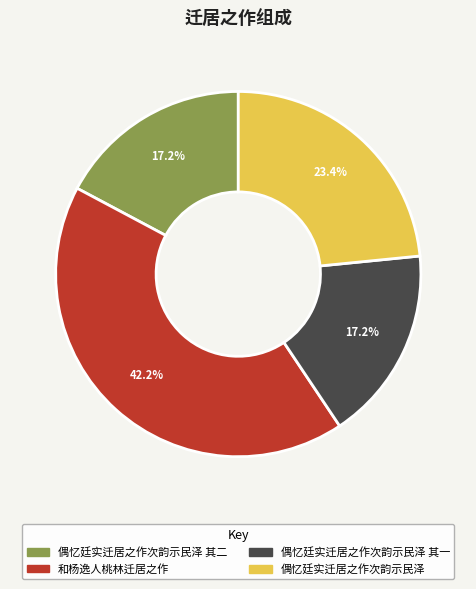

Which slice is the largest?

和杨逸人桃林迁居之作